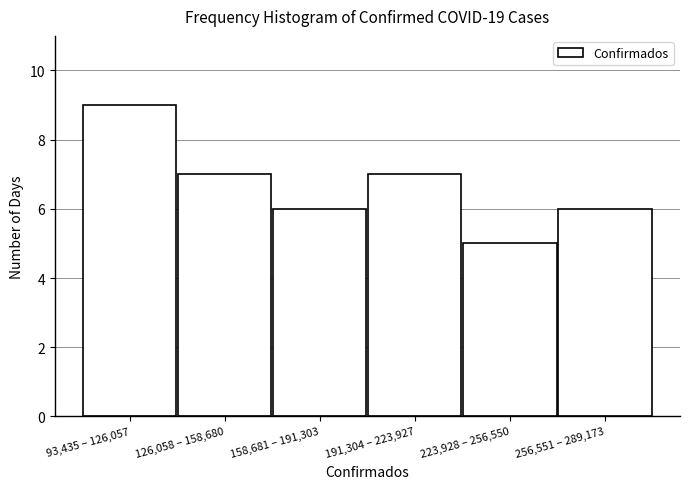

Reading left to right, transcribe all the data shown in this chart.

9	7	6	7	5	6